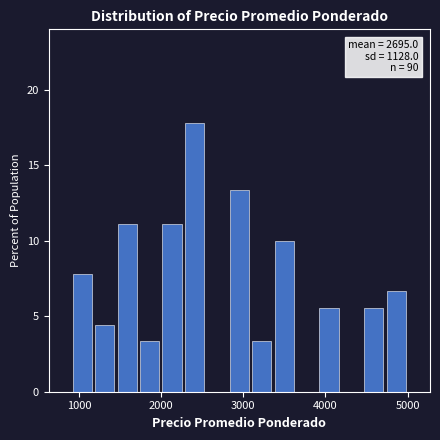

Around what value on the x-axis is the tallest bar? Give the approximate position of its centre, as read against the axis.

2400